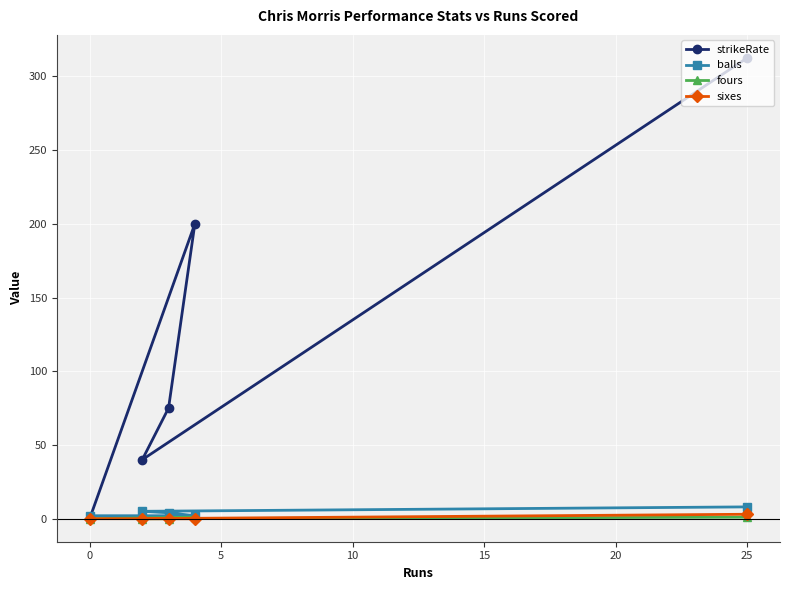

At which category does the chart reach its peak across all series?

25